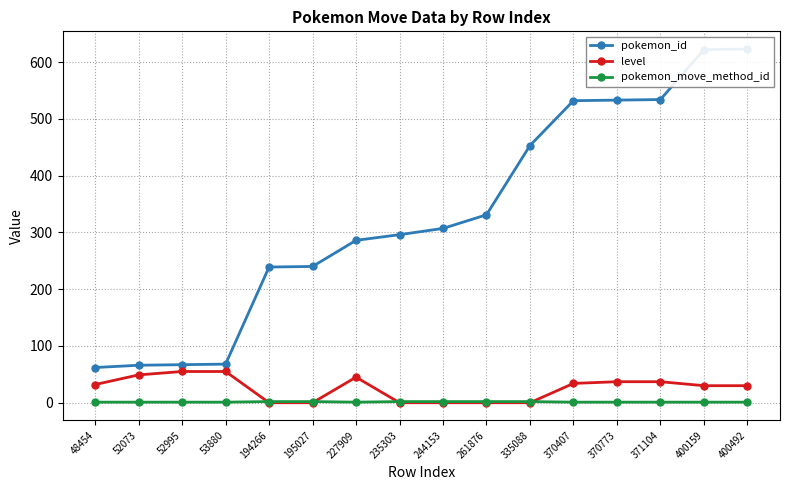

What is the difference between the maximum and minimum values in the level series?

55